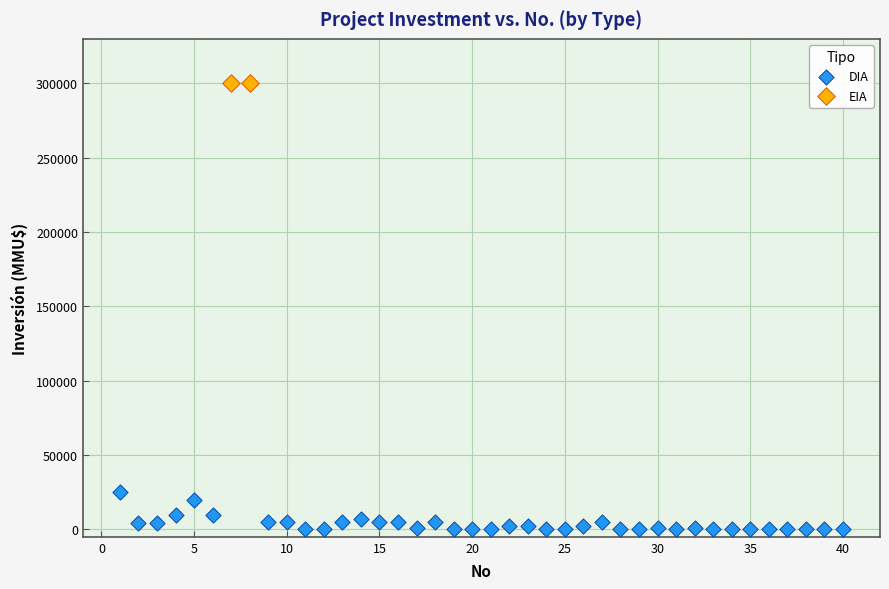

What are all the series names shown in the legend?

DIA, EIA